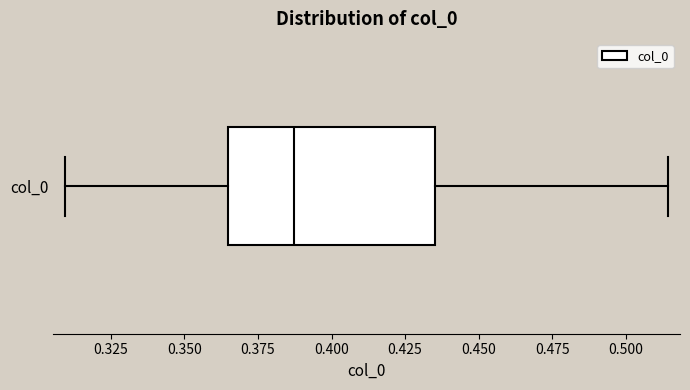

Read this box plot against the x-axis: the position of the median line, the range covered by the box, and the ends of both whiskers. The values are not printed on the chart, so give them approximately, as read against the axis.

median 0.385, box 0.365 to 0.435, whiskers 0.310 to 0.515